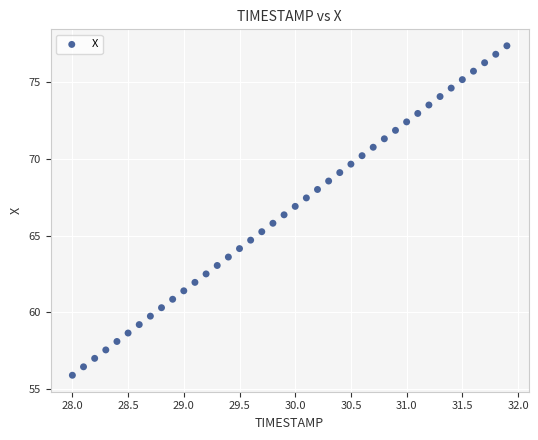

What is the range of Y values (max minus min)?

21.5